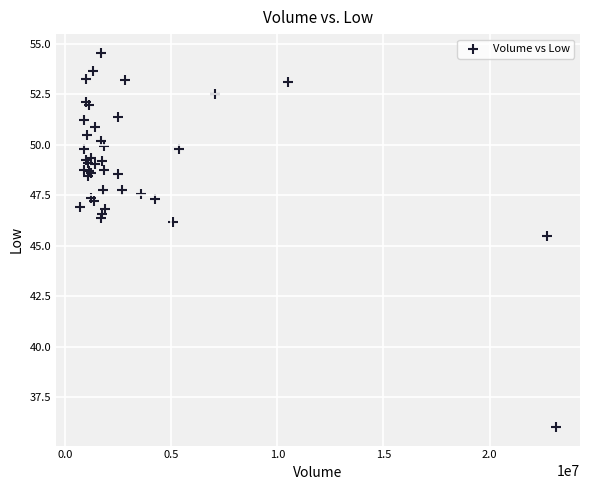

What Y value in the scatter plot is closest to 45?

45.5